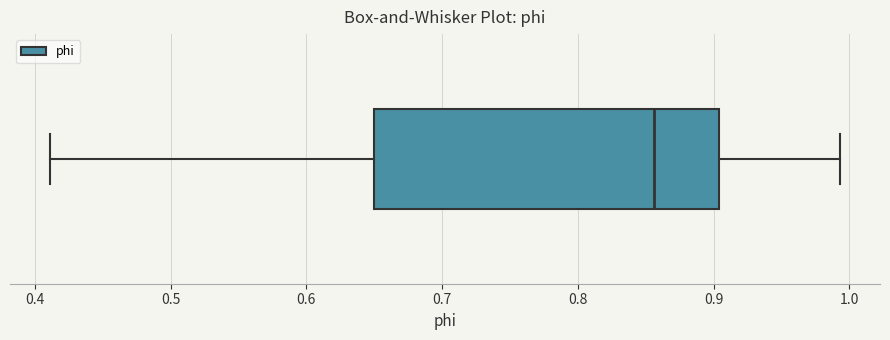

Where does the median line of the box sit on the x-axis? The values are not printed on the chart, so give them approximately, as read against the axis.

0.86